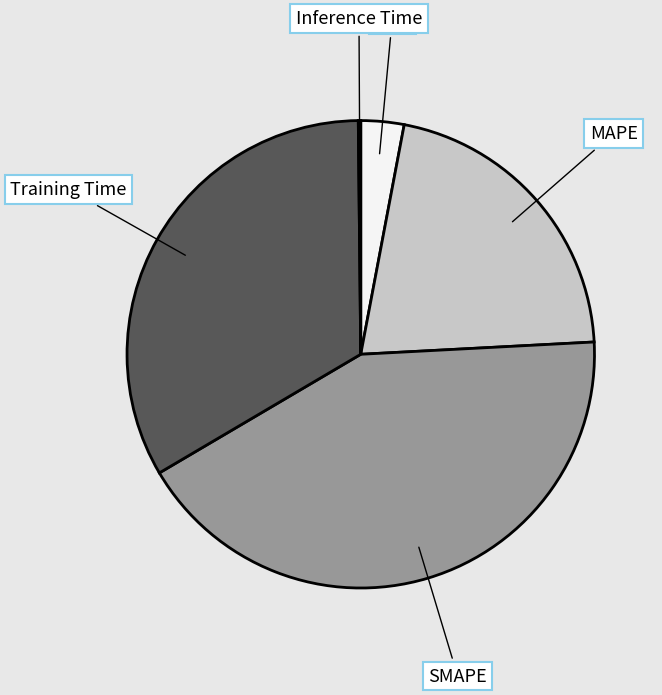

Is there a majority slice in this chart?

No